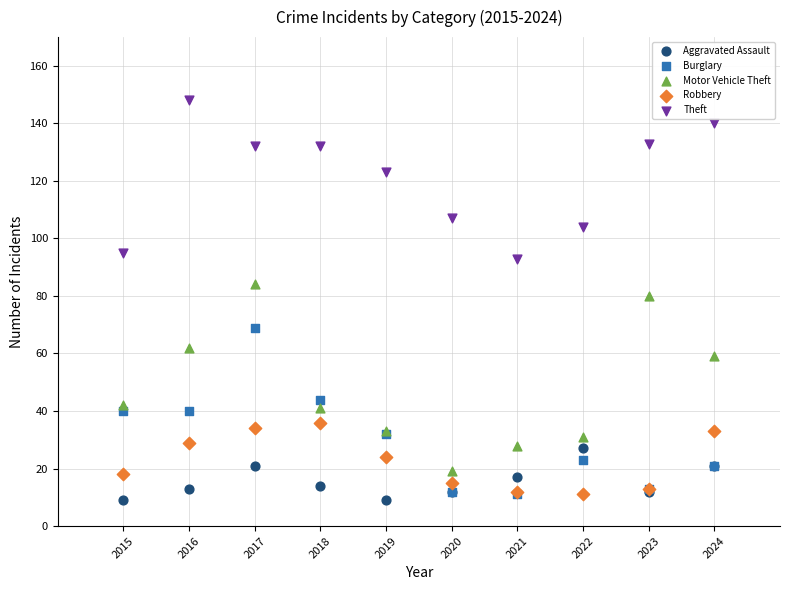

What are all the series names shown in the legend?

Aggravated Assault, Burglary, Motor Vehicle Theft, Robbery, Theft